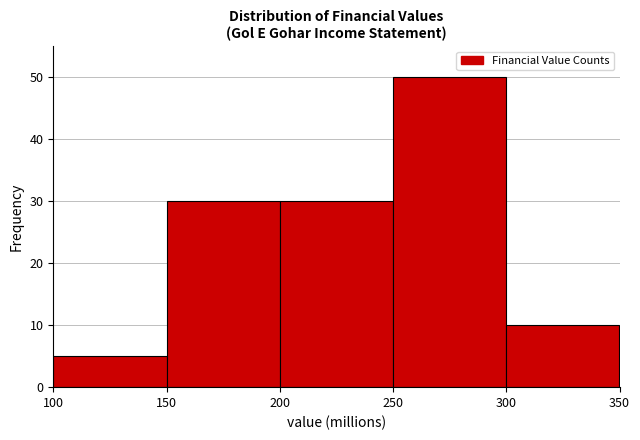

Reading left to right, list every bar in this chart as the range it spans on the x-axis followed by its height. The values are not printed on the chart, so give them approximately, as read against the axis.

100 to 150: 5
150 to 200: 30
200 to 250: 30
250 to 300: 50
300 to 350: 10